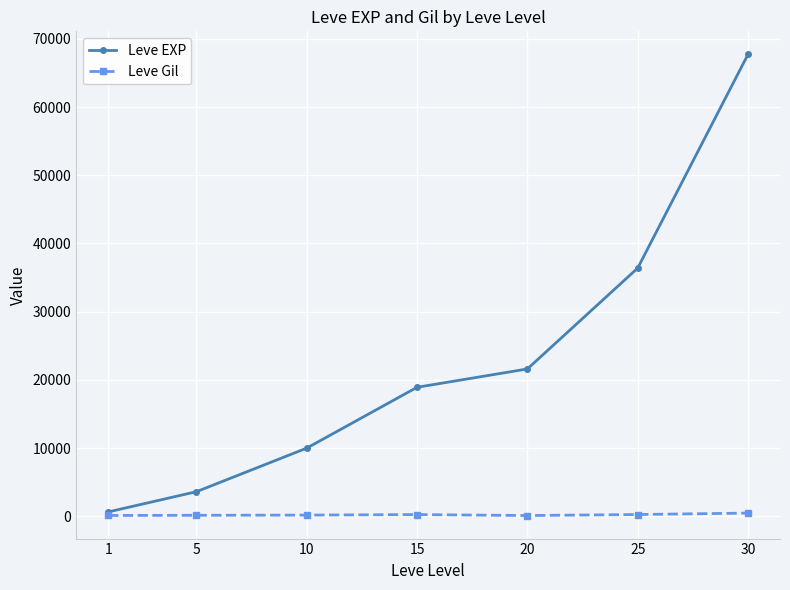

Does the chart have visible grid lines?

Yes